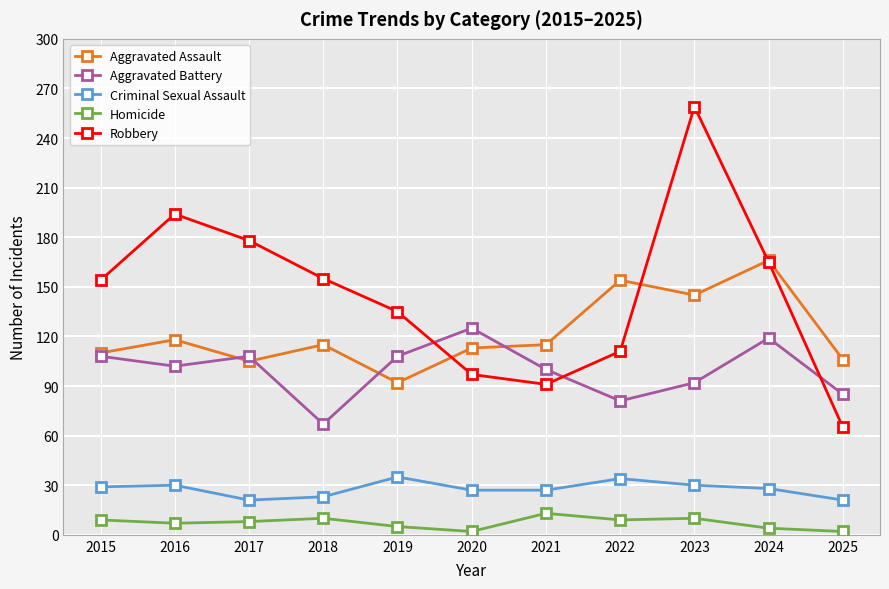

What is the value of the Criminal Sexual Assault point at the 11th from the left?

21